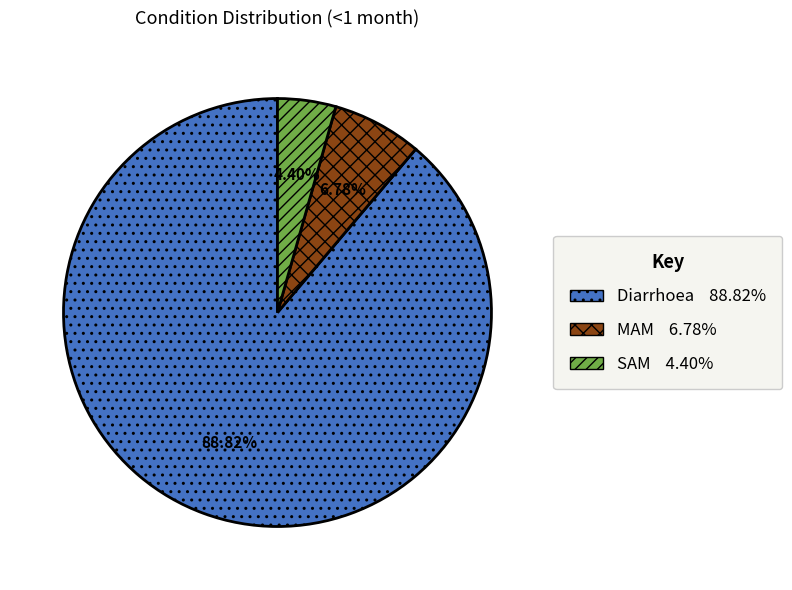

Rank the categories by value from highest to lowest.

Diarrhoea, MAM, SAM